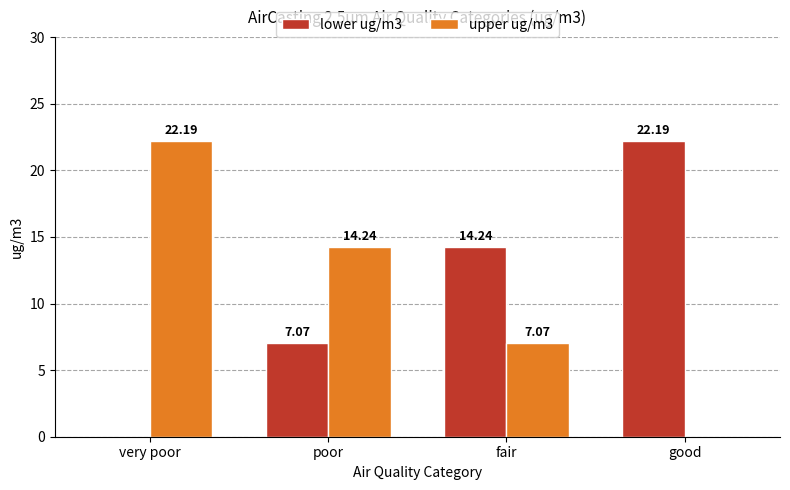

Are the bars horizontal?

No